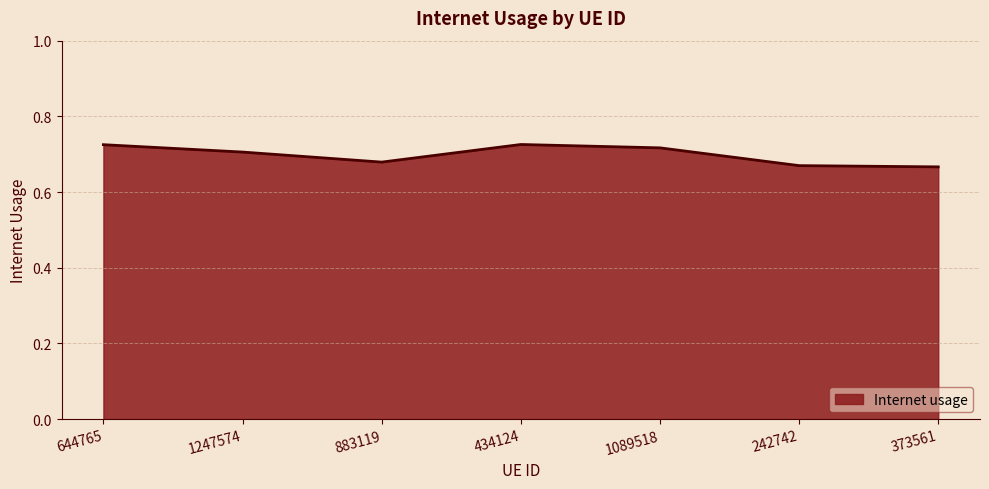

True or false: the data shows 0.7 at 644765.

True